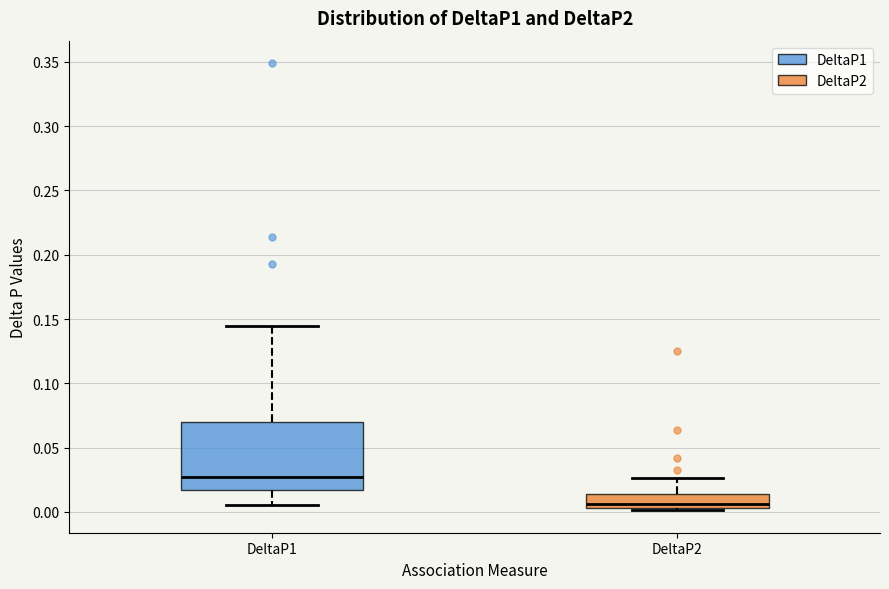

Reading left to right, transcribe this box plot: for each box, give where its median line is, the range the box spans, and where its two whiskers end, as read against the y-axis. The values are not printed on the chart, so give them approximately, as read against the axis.

DeltaP1: median 0.025, box 0.015 to 0.070, whiskers 0.005 to 0.145
DeltaP2: median 0.005 (just above the box's lower edge), box 0.005 to 0.015, whiskers 0.000 to 0.025